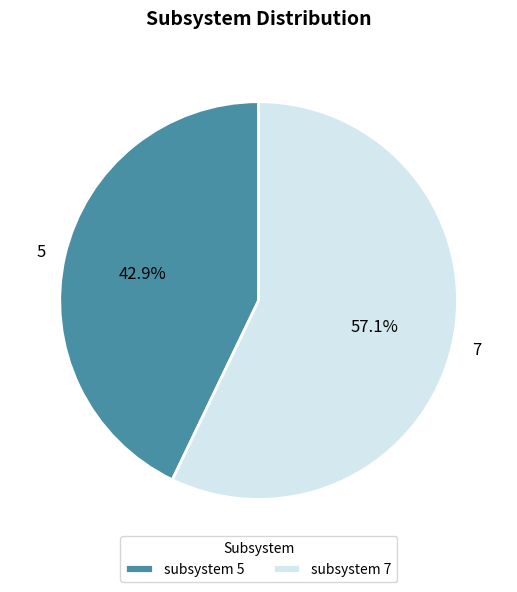

Which has a higher value, 5 or 7?

7